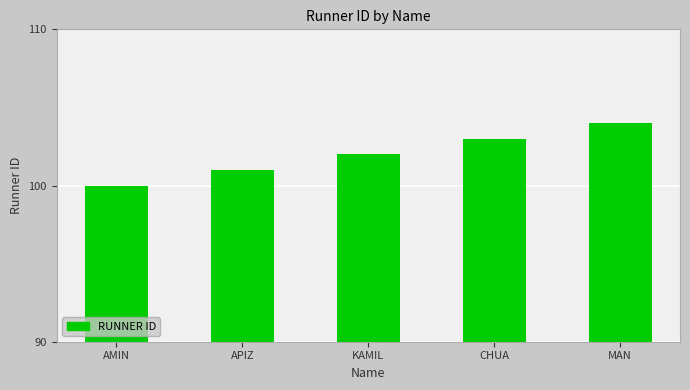

How many data points does each series have?

5